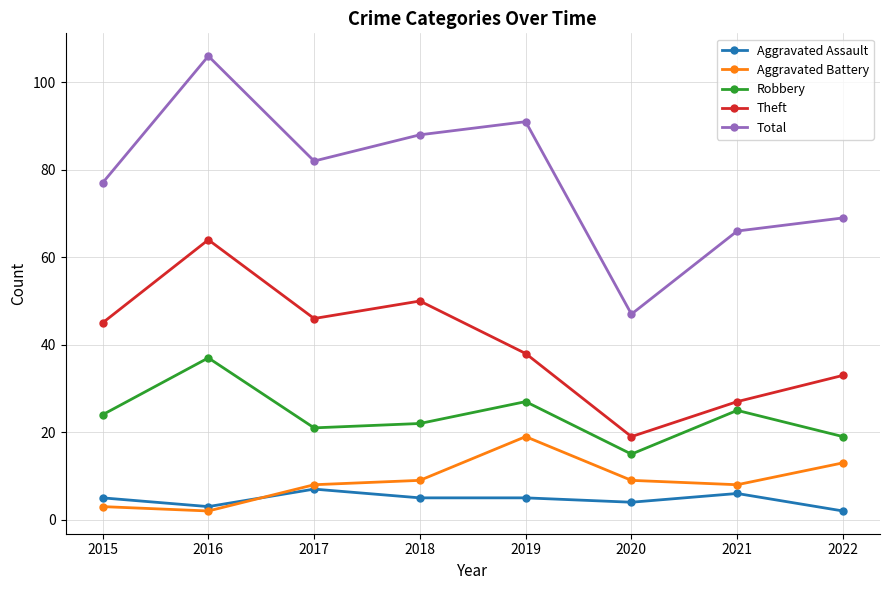

Rank the series at 2021 from lowest to highest value.

Aggravated Assault, Aggravated Battery, Robbery, Theft, Total